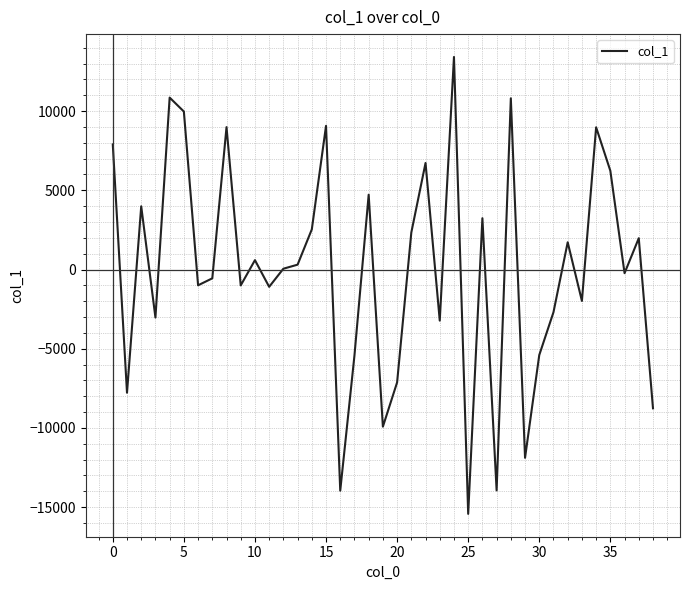

What is the minimum value shown in the chart?

-15425.6